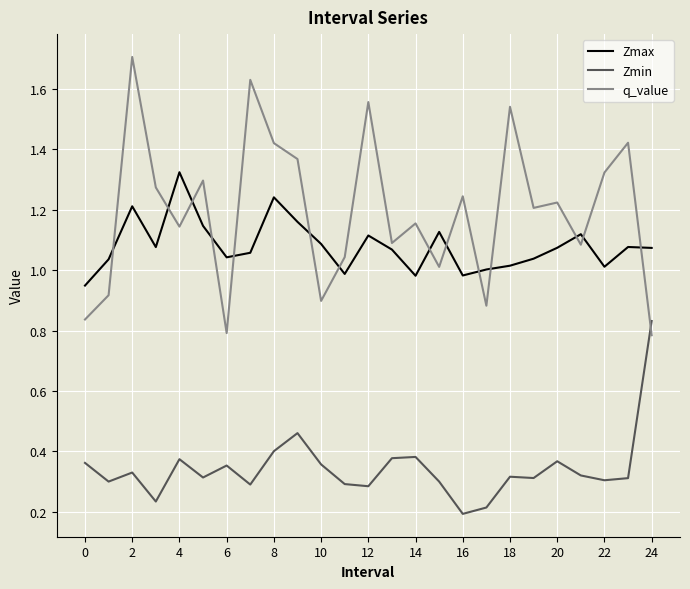

What is the maximum value shown in the chart?

1.7